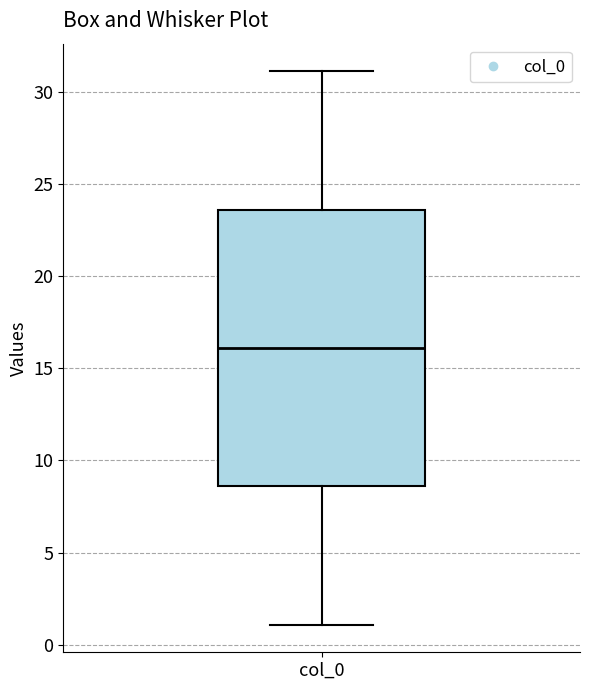

Transcribe this box plot: give where the median line is, the range the box spans, and where the two whiskers end, as read against the y-axis. The values are not printed on the chart, so give them approximately, as read against the axis.

median 16.0, box 8.5 to 23.5, whiskers 1.0 to 31.0